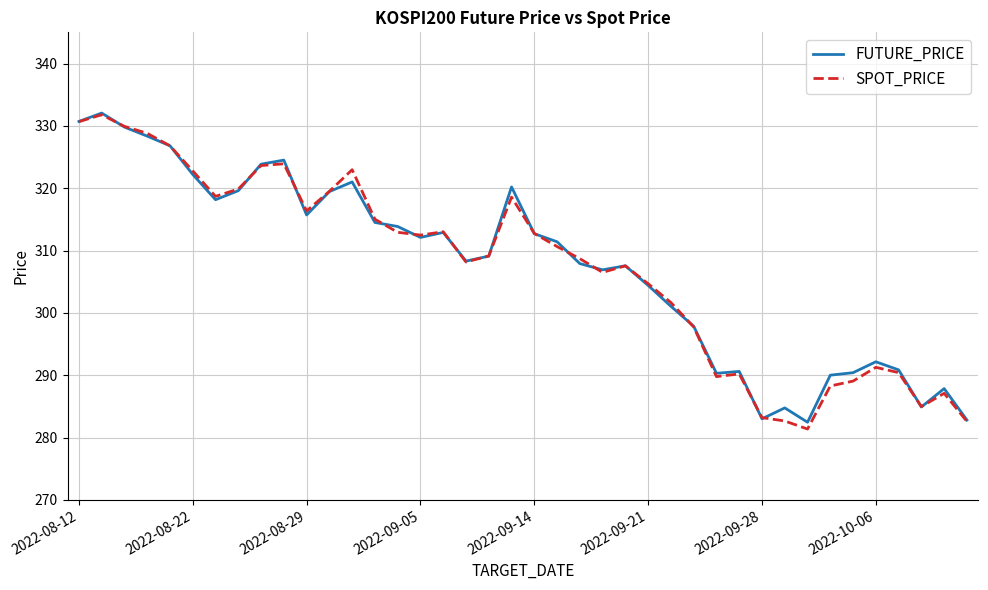

What is the minimum value shown in the chart?

281.4